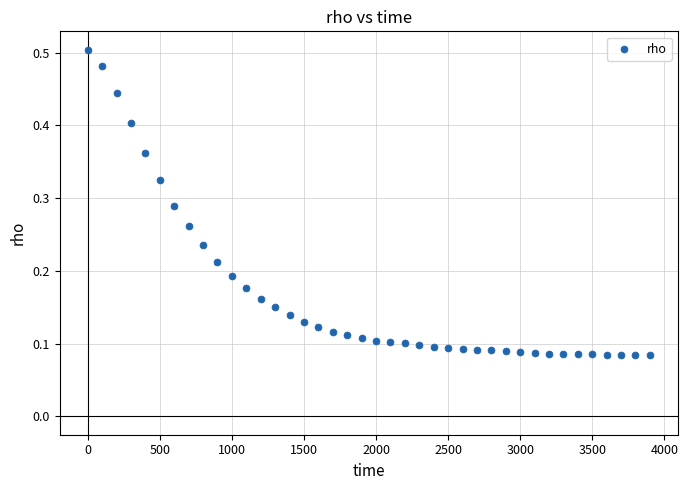

What is the range of X values (max minus min)?

3900.0